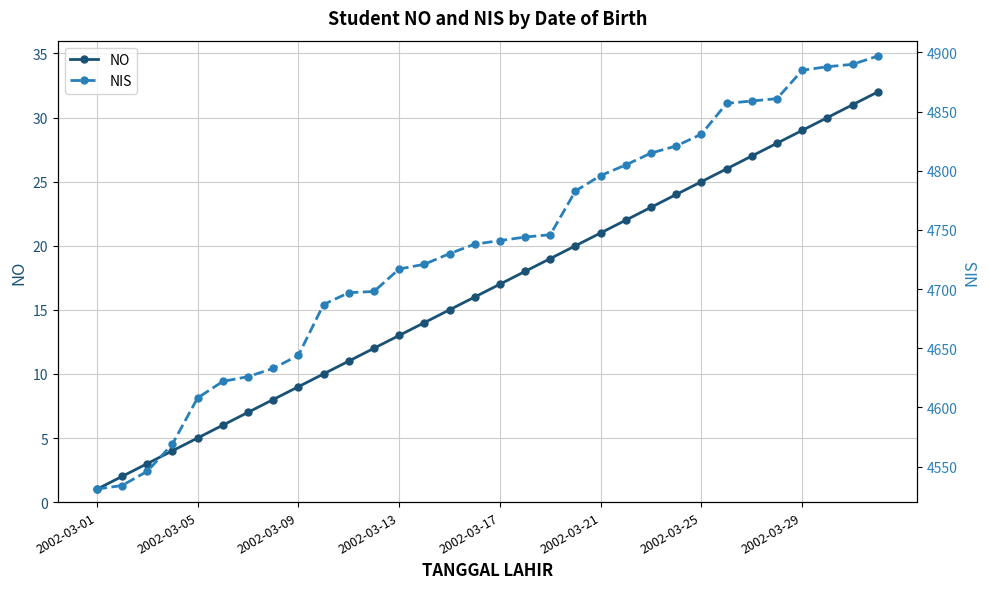

True or false: NO has more than 0 points higher than both neighbors.

False